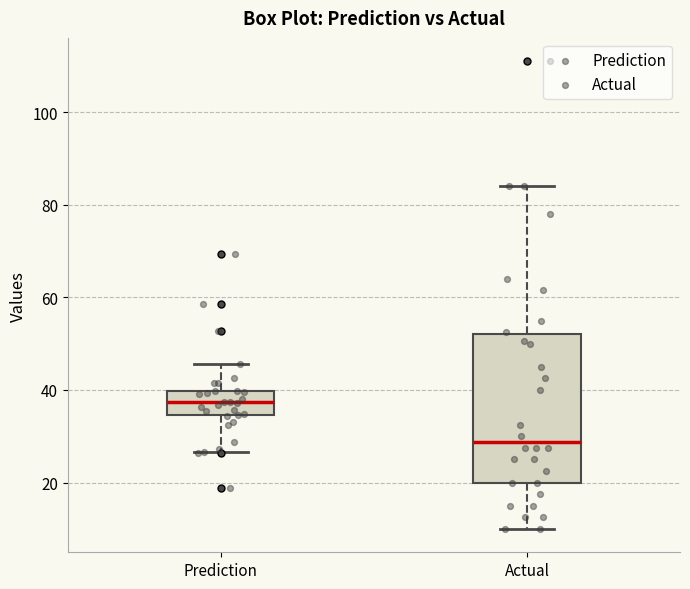

Where does the upper whisker of the box for Prediction end on the y-axis? The values are not printed on the chart, so give them approximately, as read against the axis.

46